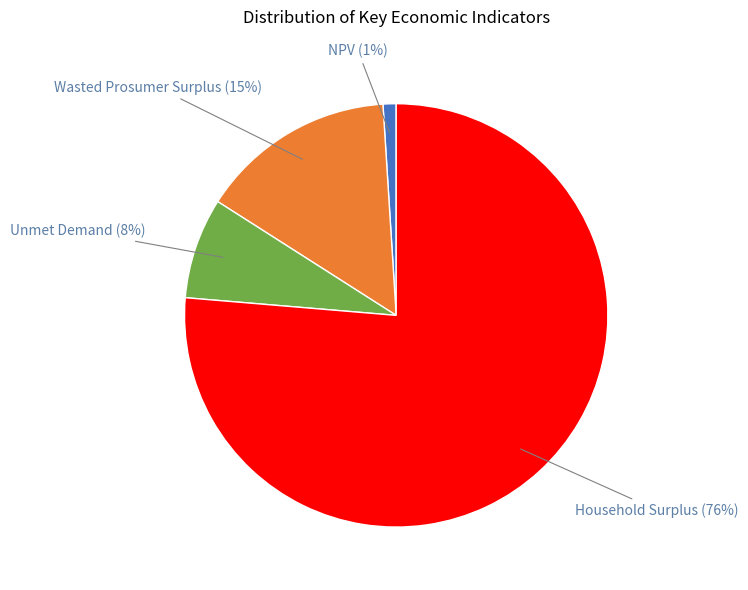

Do NPV and Household Surplus together represent more than half of the pie?

Yes